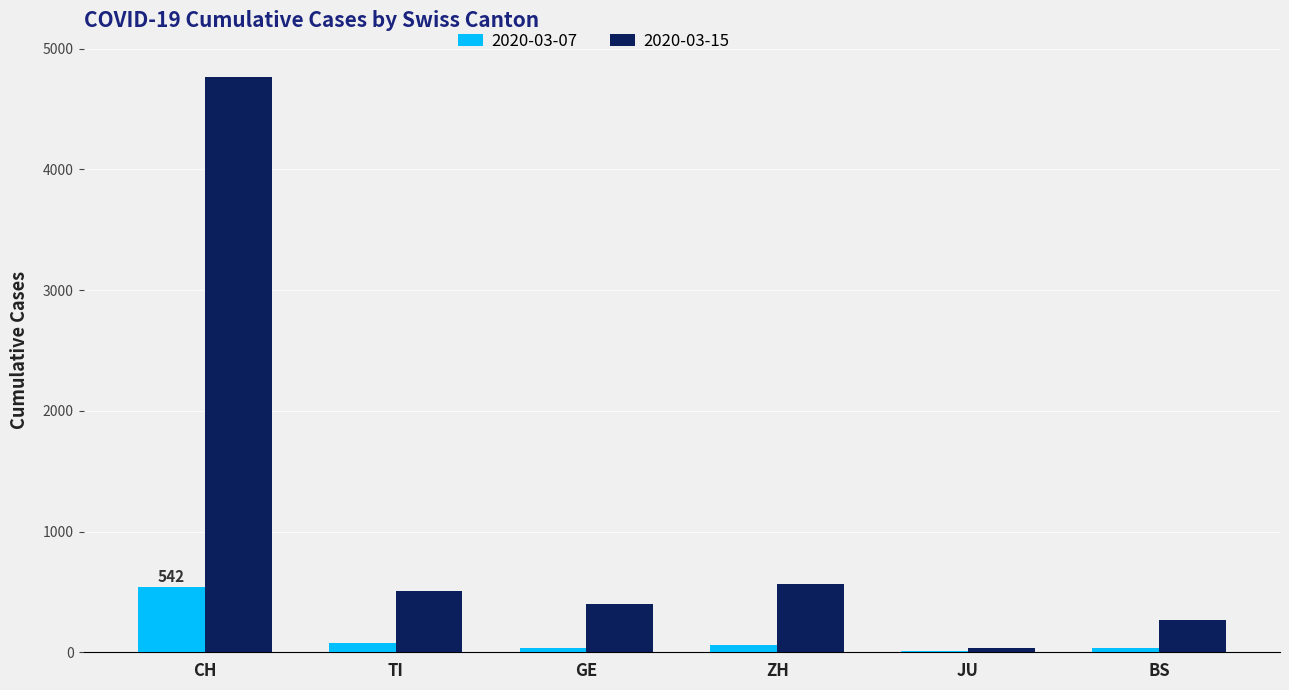

At which category is the sum across all series the highest?

CH